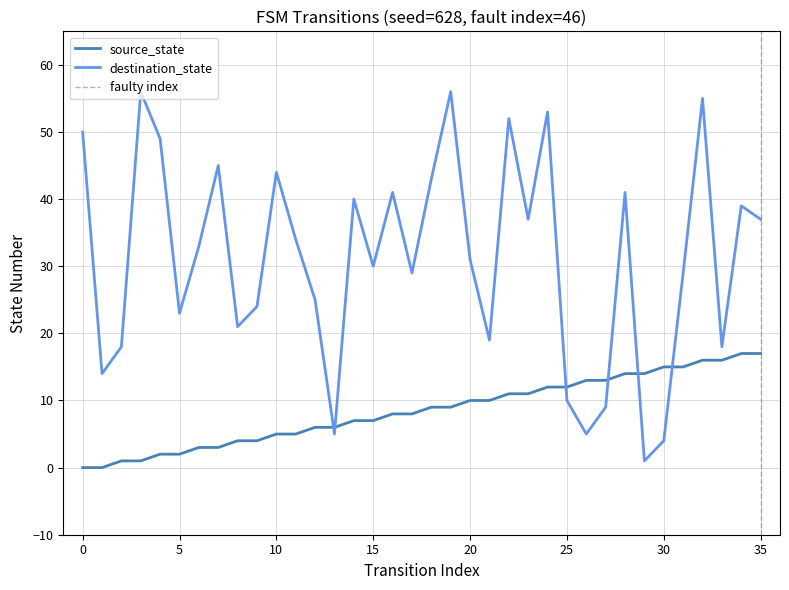

List the series in order of their overall mean, highest first.

destination_state, source_state